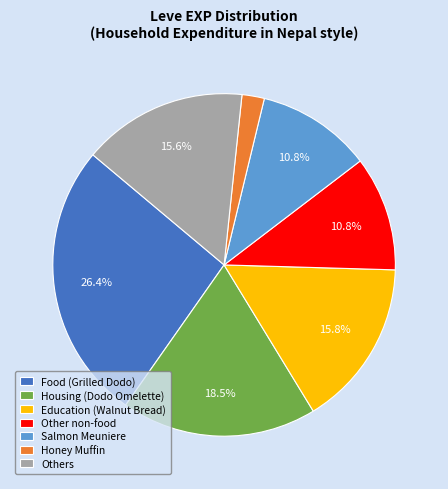

Which has a higher value, Education (Walnut Bread) or Food (Grilled Dodo)?

Food (Grilled Dodo)